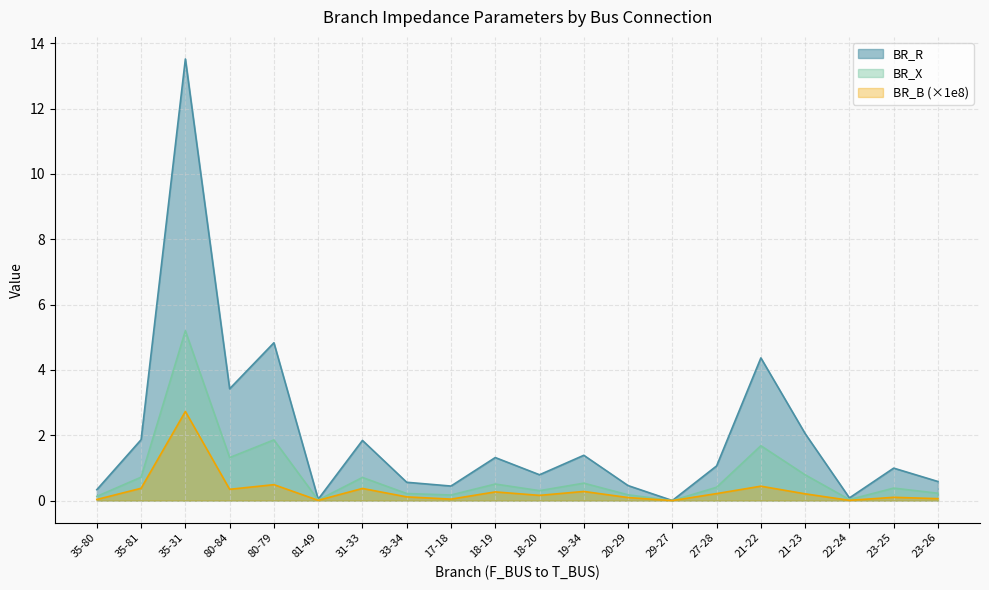

The value of BR_X at 18-19 is 0.2. True or false?

False